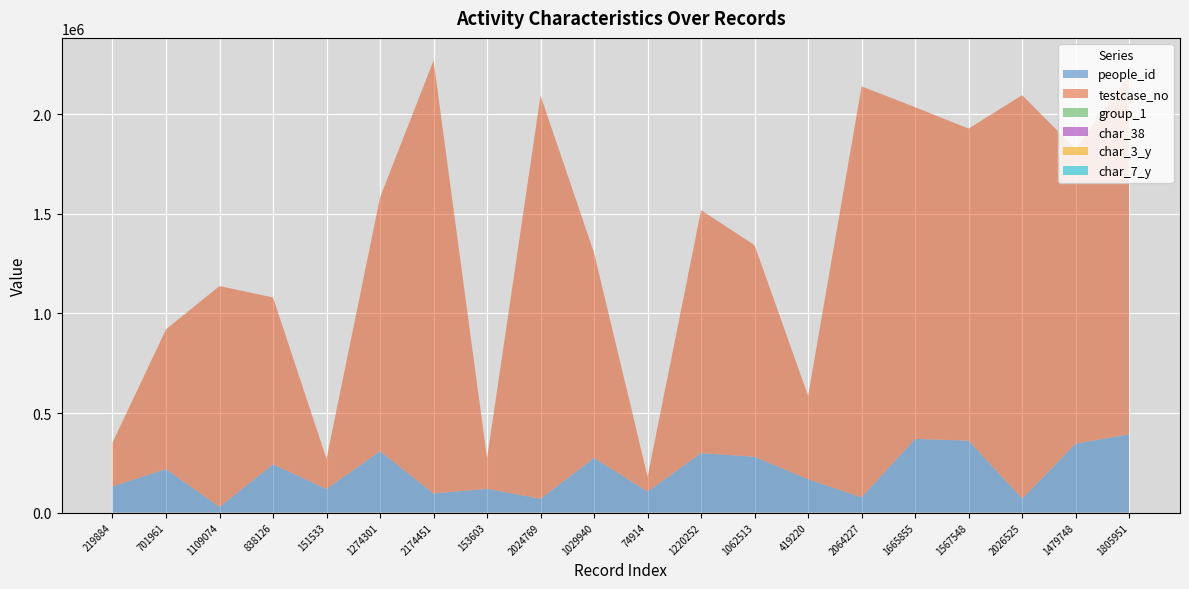

Reading left to right, what are all the values shown in this chart?

people_id: 219884=131469	701961=218361	1109074=28874	838126=242357	151533=118650	1274301=308477	2174451=96241	153603=119175	2024769=69647	1029940=274471	74914=105739	1220252=298902	1062513=280442	419220=167476	2064227=76532	1665855=370270	1567548=361306	2026525=70058	1479748=346386	1805951=393078
testcase_no: 219884=219885	701961=701962	1109074=1109075	838126=838127	151533=151534	1274301=1274302	2174451=2174452	153603=153604	2024769=2024770	1029940=1029941	74914=74915	1220252=1220253	1062513=1062514	419220=419221	2064227=2064228	1665855=1665856	1567548=1567549	2026525=2026526	1479748=1479749	1805951=1805952
group_1: 219884=2	701961=2	1109074=2	838126=2	151533=2	1274301=1	2174451=2	153603=2	2024769=2	1029940=2	74914=2	1220252=2	1062513=2	419220=2	2064227=2	1665855=2	1567548=2	2026525=1	1479748=2	1805951=2
char_38: 219884=1	701961=1	1109074=0	838126=1	151533=0	1274301=0	2174451=0	153603=1	2024769=0	1029940=0	74914=0	1220252=1	1062513=1	419220=0	2064227=0	1665855=0	1567548=0	2026525=1	1479748=0	1805951=0
char_3_y: 219884=3	701961=3	1109074=2	838126=3	151533=2	1274301=1	2174451=2	153603=3	2024769=2	1029940=3	74914=2	1220252=3	1062513=3	419220=2	2064227=2	1665855=3	1567548=2	2026525=1	1479748=3	1805951=2
char_7_y: 219884=4	701961=11	1109074=13	838126=11	151533=9	1274301=8	2174451=8	153603=12	2024769=13	1029940=8	74914=9	1220252=1	1062513=23	419220=4	2064227=9	1665855=1	1567548=9	2026525=4	1479748=1	1805951=2